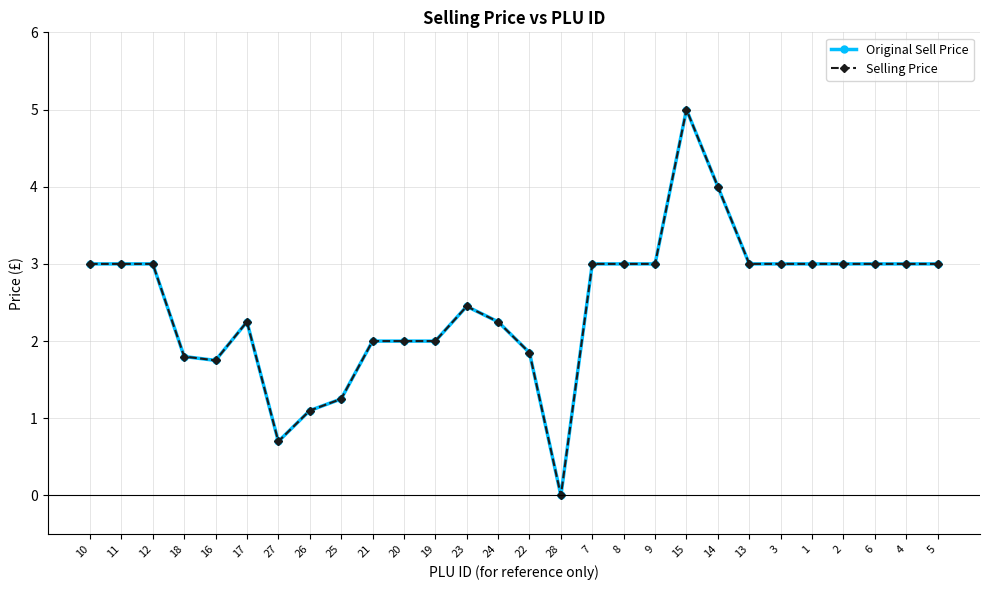

What is the total value across all series at 2?

6.0